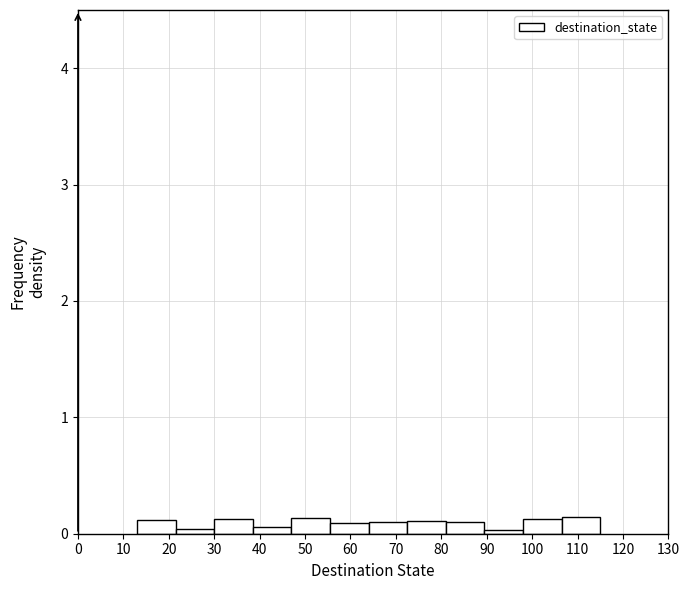

Reading left to right, list every bar in this chart as the range it spans on the x-axis followed by its height. Neither the bar edges nor the heights are printed on the chart, so give them approximately, as read against the axes.

13.0 to 21.5: 0.1
21.5 to 30.0: under 0.1
30.0 to 38.5: 0.1
38.5 to 47.0: under 0.1
47.0 to 55.5: 0.1
55.5 to 64.0: under 0.1
64.0 to 72.5: under 0.1
72.5 to 81.0: 0.1
81.0 to 89.5: under 0.1
89.5 to 98.0: under 0.1
98.0 to 106.5: 0.1
106.5 to 115.0: 0.1